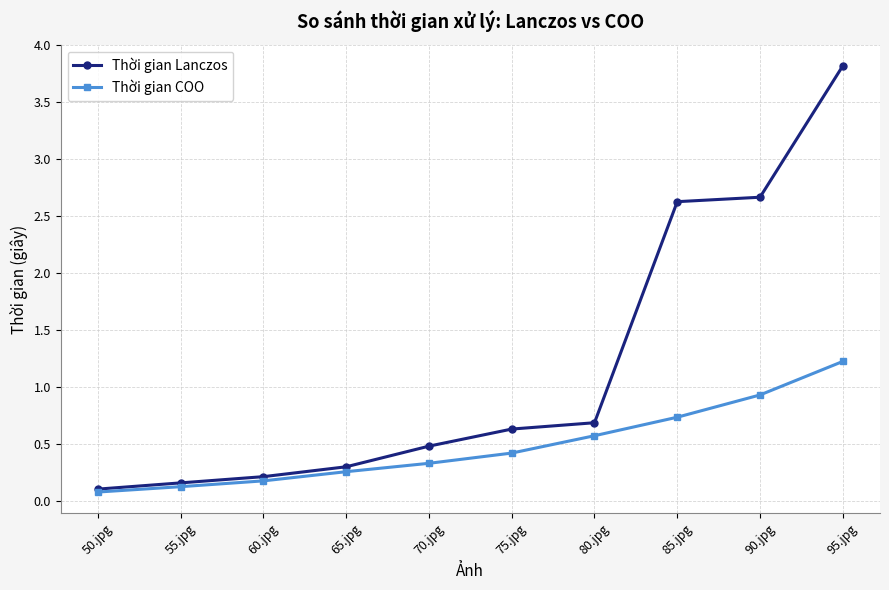

What are all the series names shown in the legend?

Thời gian Lanczos, Thời gian COO